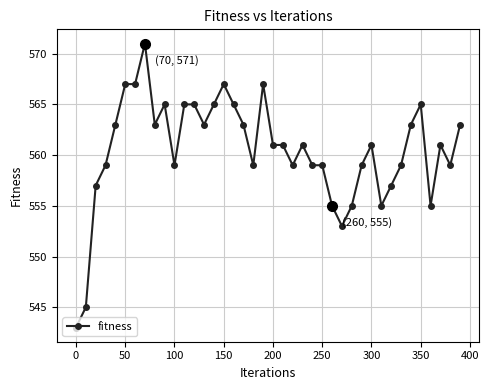

What is the difference between the maximum and minimum values?

28